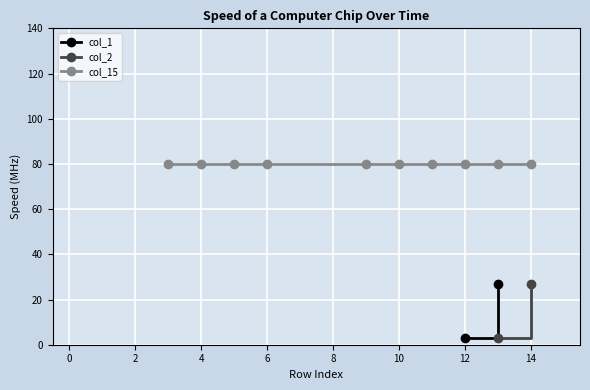

At which category is the sum across all series the highest?

13